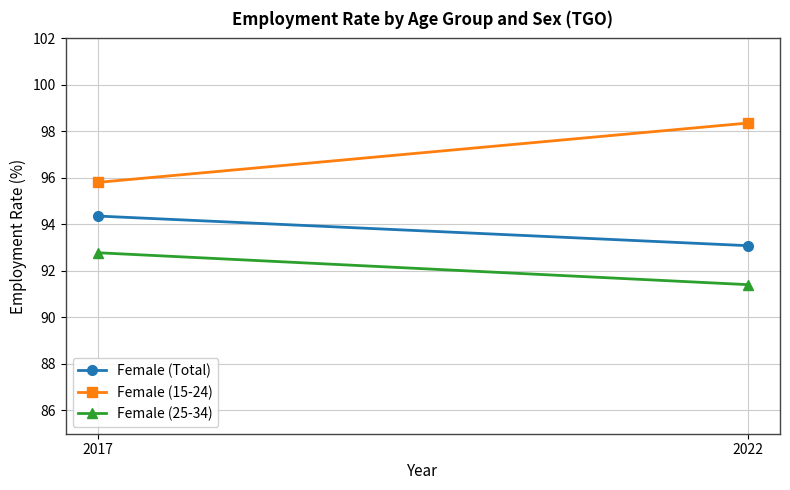

Rank the series at 2017 from lowest to highest value.

Female (25-34), Female (Total), Female (15-24)